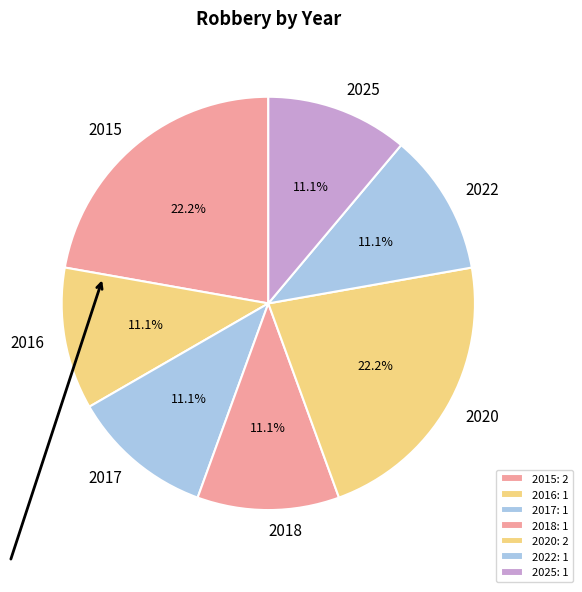

What percentage is the 2020 slice, to the nearest percent?

22%